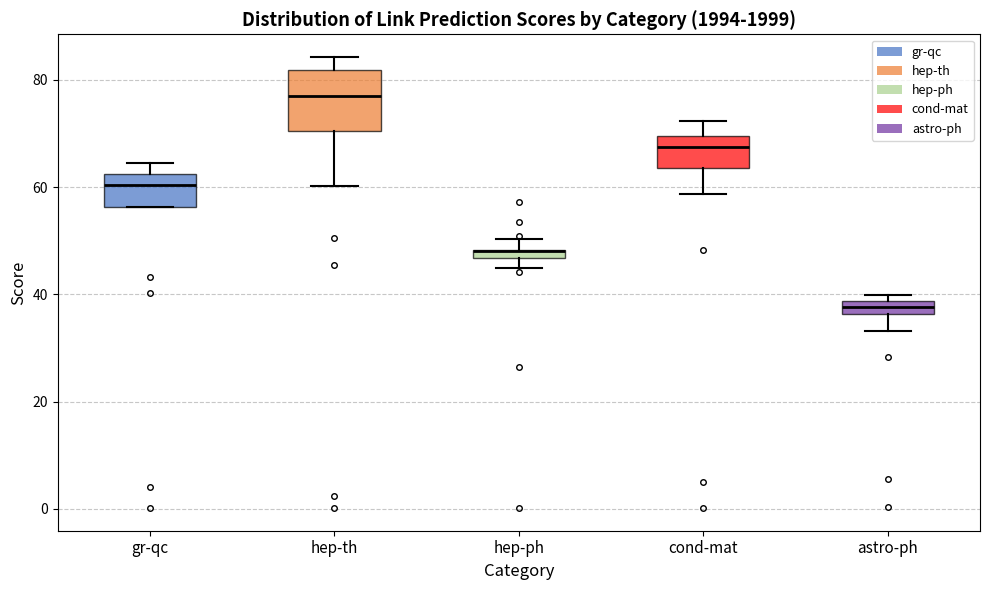

Which box is the tallest, from its lower edge to its upper edge?

hep-th